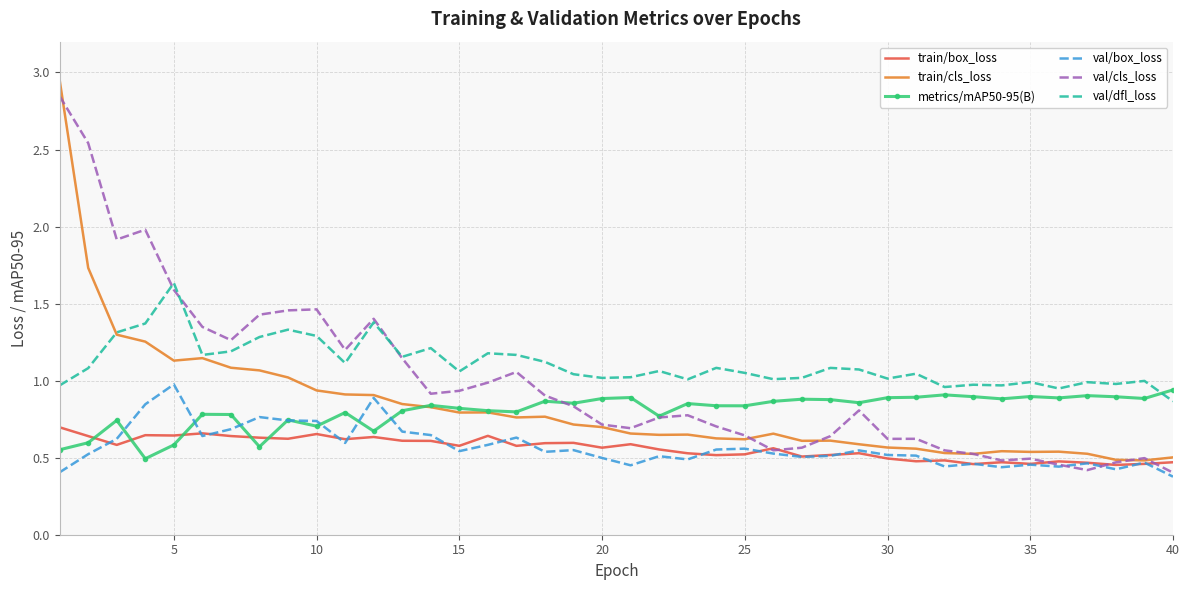

Which series has the widest spread of values?

train/cls_loss